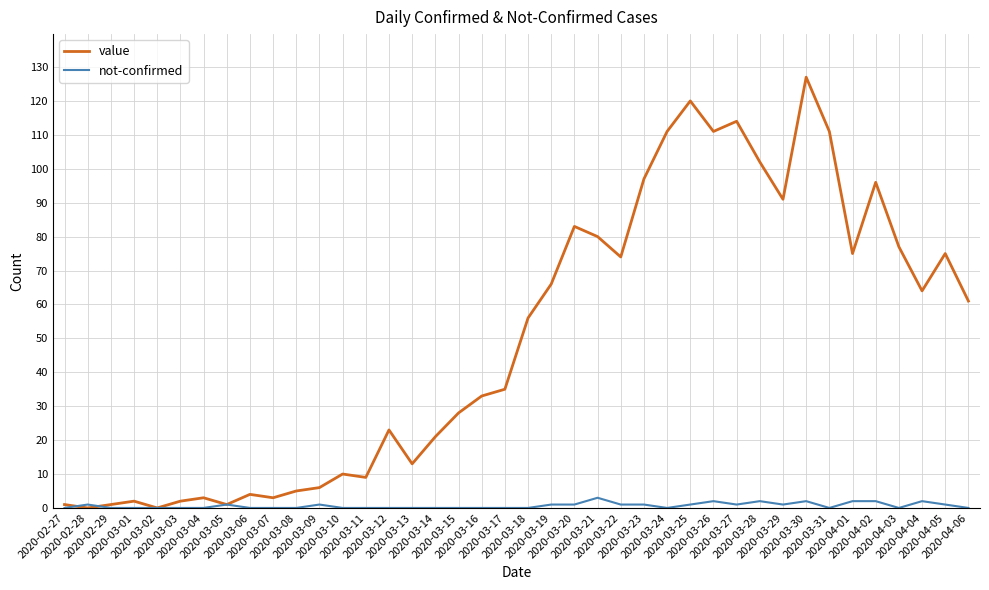

Is this an area chart (filled region under the line)?

No